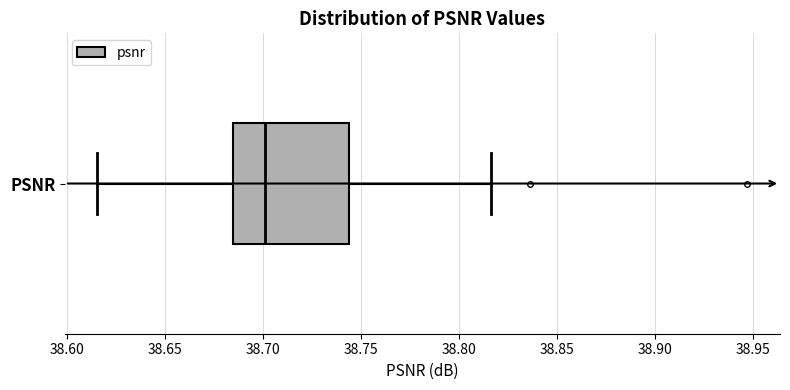

Transcribe this box plot: give where the median line is, the range the box spans, and where the two whiskers end, as read against the x-axis. The values are not printed on the chart, so give them approximately, as read against the axis.

median 38.700, box 38.685 to 38.745, whiskers 38.615 to 38.815